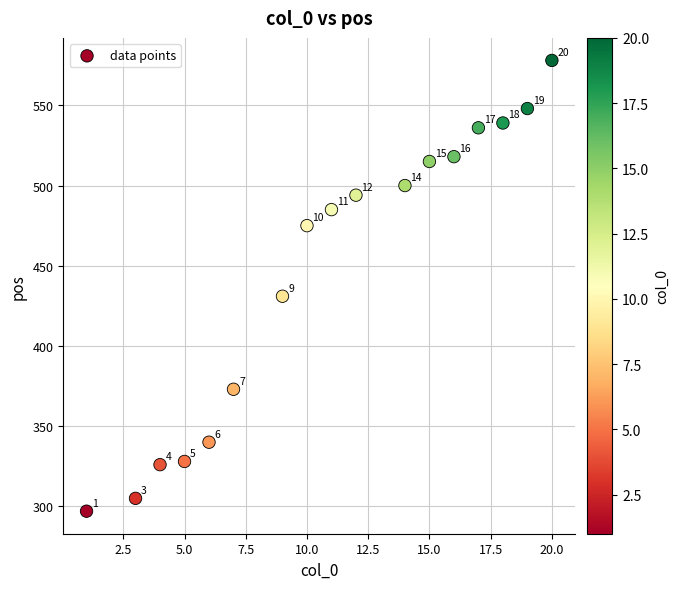

What Y value in the scatter plot is closest to 437?

431